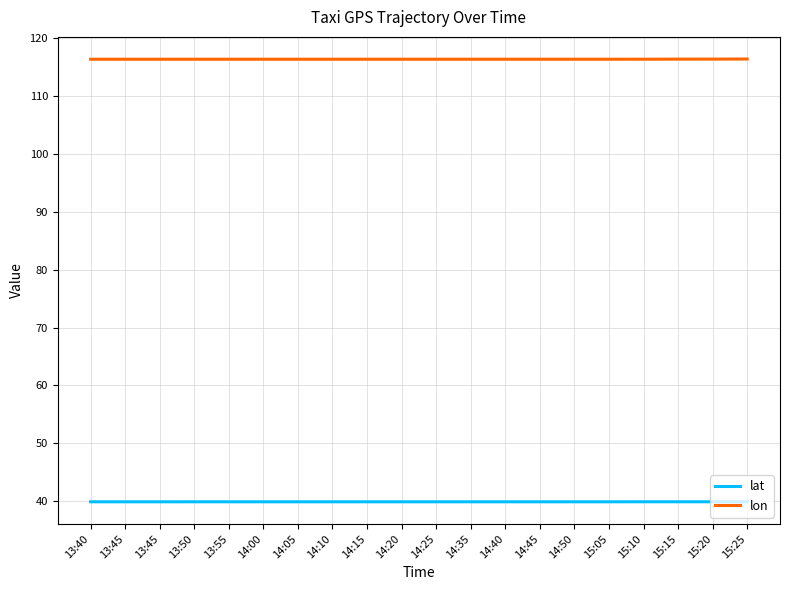

The lon series shows 186.7 at 14:40. True or false?

False